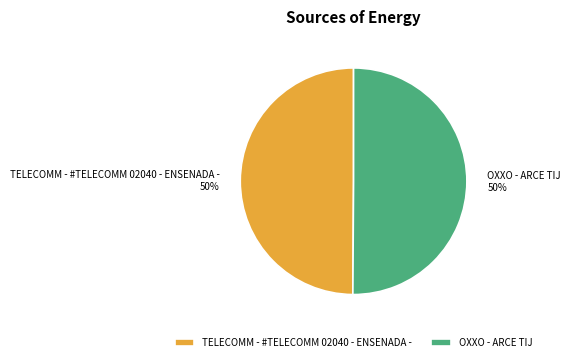

True or false: TELECOMM - #TELECOMM 02040 - ENSENADA - accounts for 61% of the total.

False